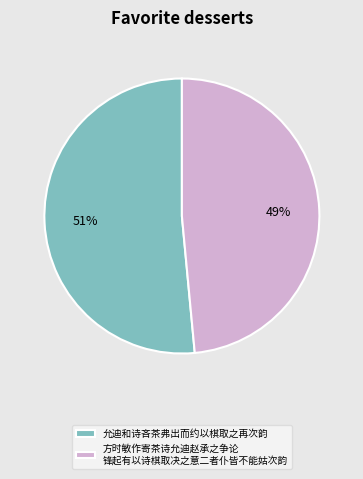

Between 方时敏作寄茶诗允迪赵承之争论 锋起有以诗棋取决之意二者仆皆不能姑次韵 and 允迪和诗吝茶弗出而约以棋取之再次韵, which is larger?

允迪和诗吝茶弗出而约以棋取之再次韵